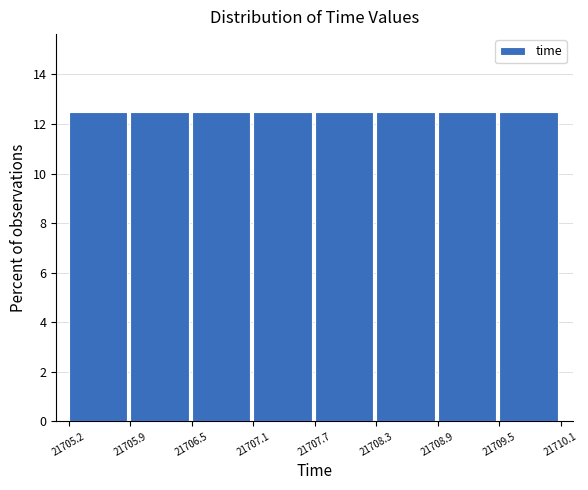

Reading left to right, transcribe this chart: for each bar, give the range it covers on the x-axis and its height. The values are not printed on the chart, so give them approximately, as read against the axis.

21705.2 to 21705.9: 12.6
21705.9 to 21706.5: 12.6
21706.5 to 21707.1: 12.6
21707.1 to 21707.7: 12.6
21707.7 to 21708.3: 12.6
21708.3 to 21708.9: 12.6
21708.9 to 21709.5: 12.6
21709.5 to 21710.1: 12.6